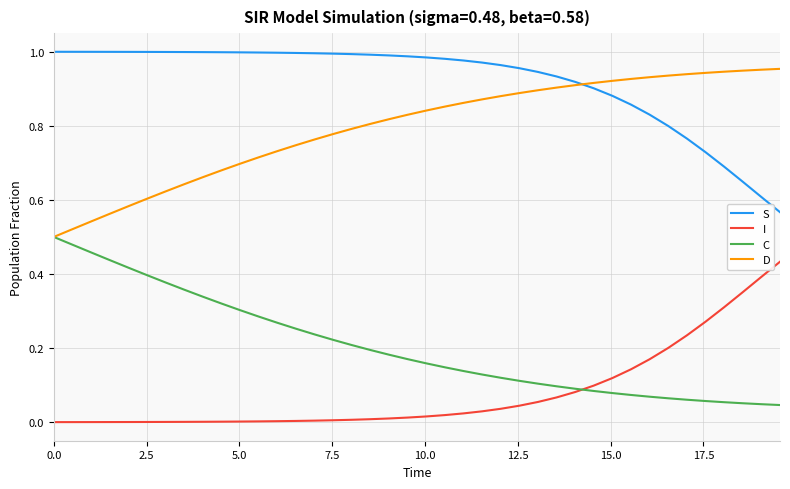

True or false: C and I cross at least once.

True